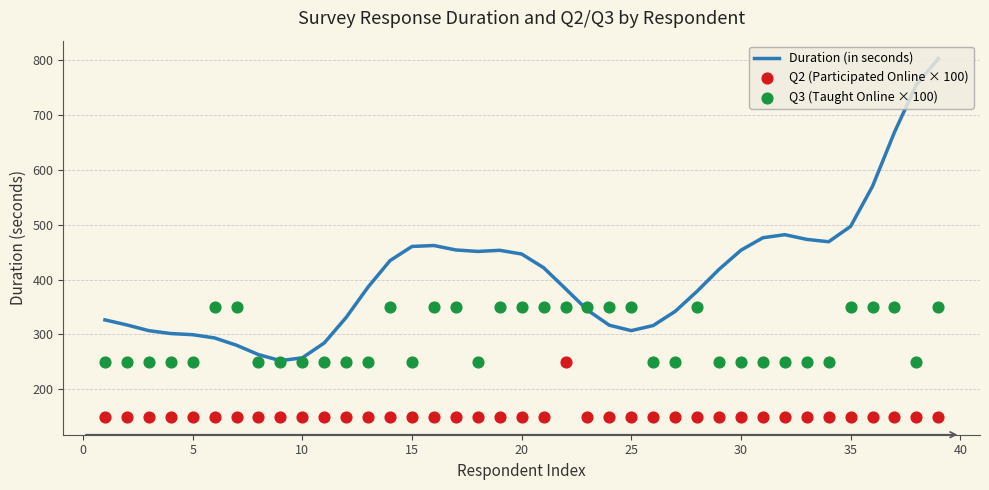

Which series reaches the minimum Y coordinate?

Q2 (Participated Online × 100)